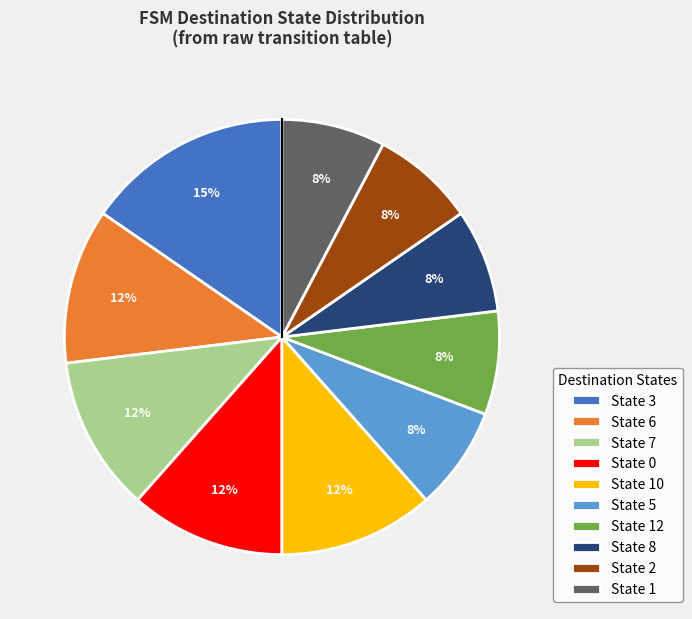

True or false: State 6 accounts for 12% of the total.

True